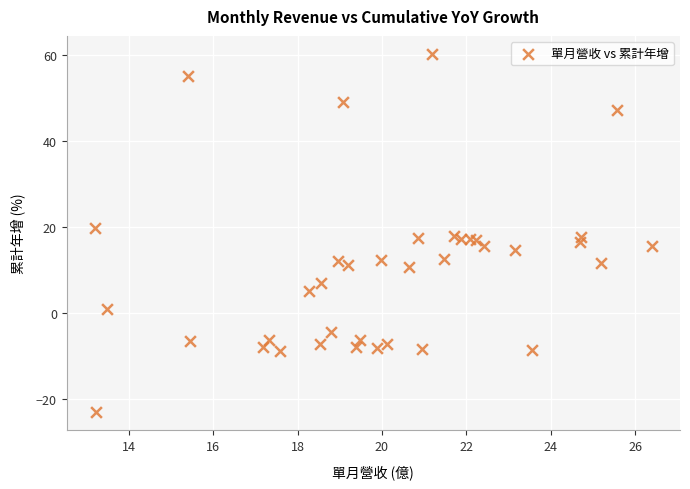

What is the range of X values (max minus min)?

13.2